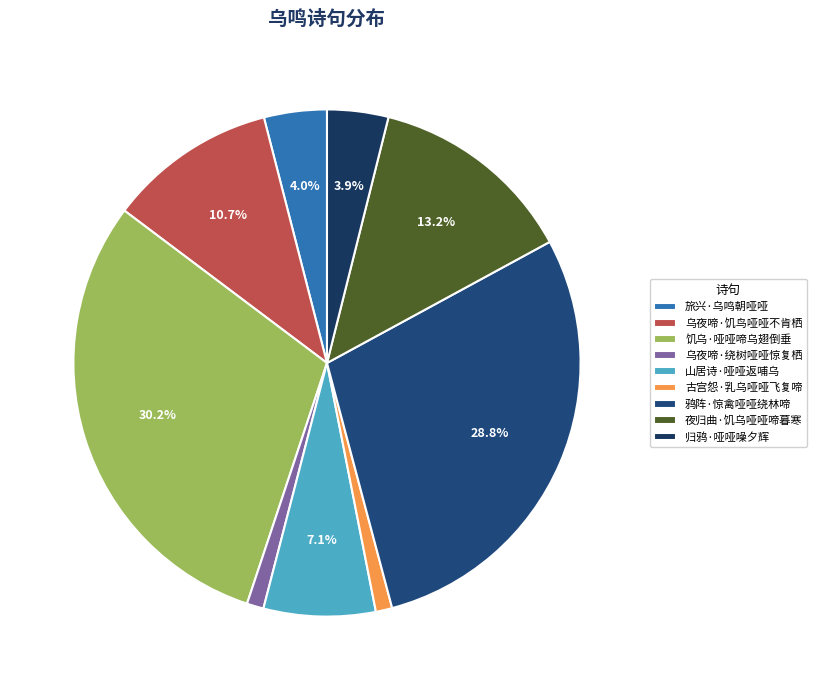

Rank the categories by value from lowest to highest.

古宫怨·乳乌哑哑飞复啼, 乌夜啼·绕树哑哑惊复栖, 归鸦·哑哑噪夕辉, 旅兴·乌鸣朝哑哑, 山居诗·哑哑返哺乌, 乌夜啼·饥鸟哑哑不肯栖, 夜归曲·饥乌哑哑啼暮寒, 鸦阵·惊禽哑哑绕林啼, 饥乌·哑哑啼乌翅倒垂